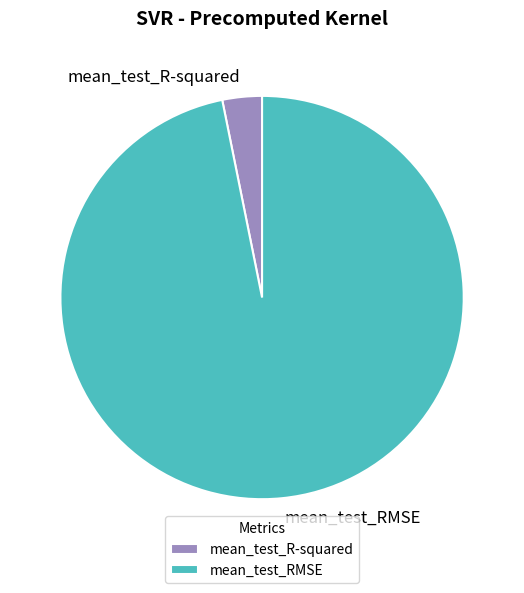

What is the majority slice?

mean_test_RMSE